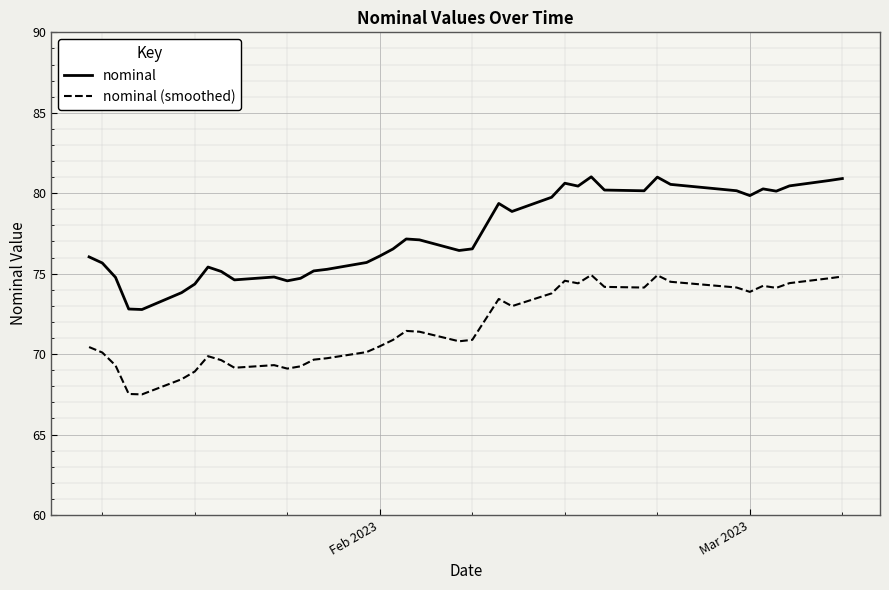

True or false: nominal (smoothed) and nominal intersect in this chart.

False